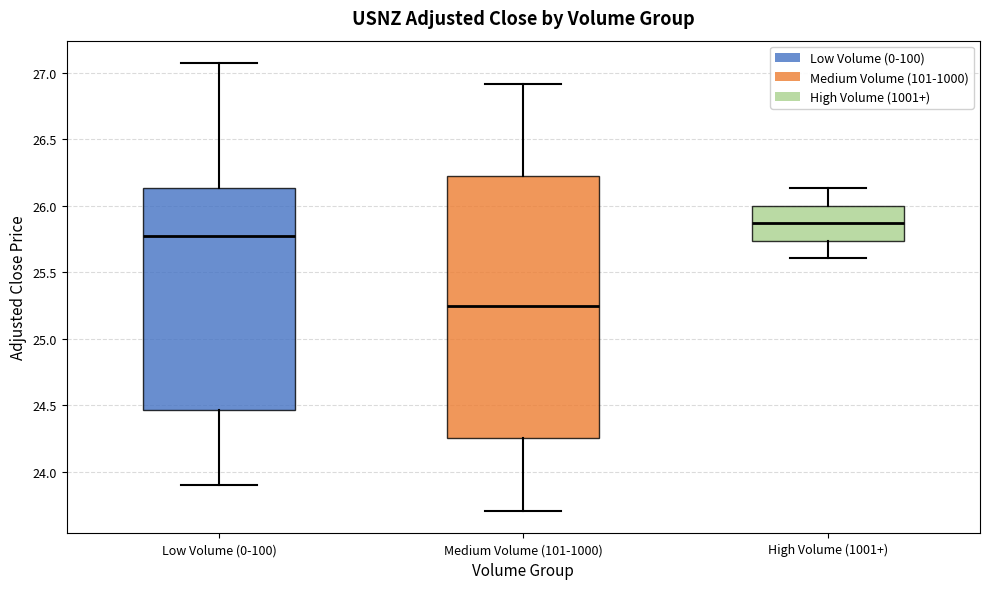

Reading left to right, transcribe this box plot: for each box, give where its median line is, the range the box spans, and where its two whiskers end, as read against the y-axis. The values are not printed on the chart, so give them approximately, as read against the axis.

Low Volume (0-100): median 25.80, box 24.45 to 26.15, whiskers 23.90 to 27.05
Medium Volume (101-1000): median 25.25, box 24.25 to 26.25, whiskers 23.70 to 26.90
High Volume (1001+): median 25.85, box 25.75 to 26.00, whiskers 25.60 to 26.15